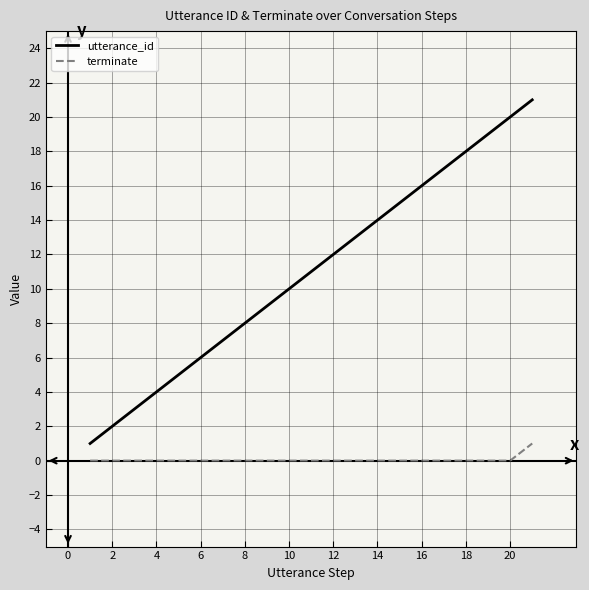

What is the highest value of the utterance_id series?

21